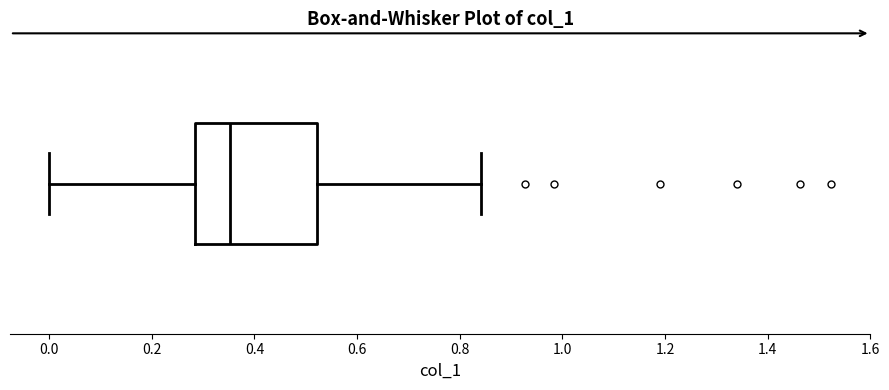

Where does the left whisker of the box end on the x-axis? The values are not printed on the chart, so give them approximately, as read against the axis.

0.00